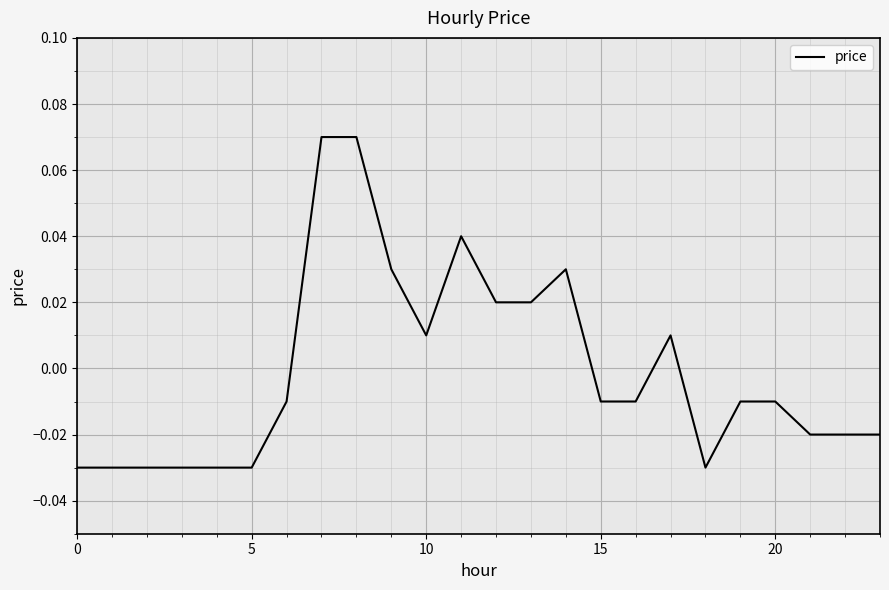

True or false: there are more than 1 points higher than both neighbors.

True